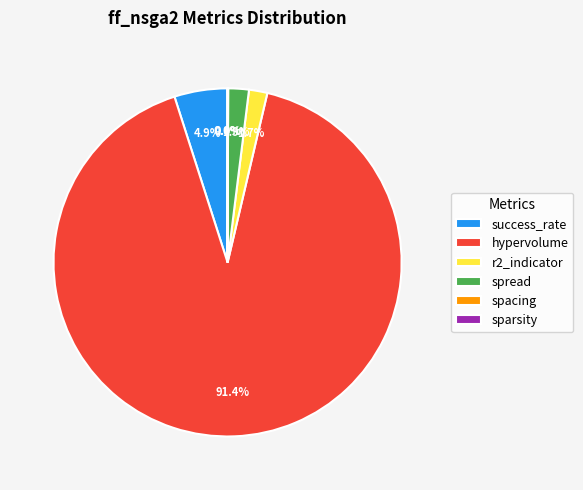

What portion of the pie excludes r2_indicator?

98.3%